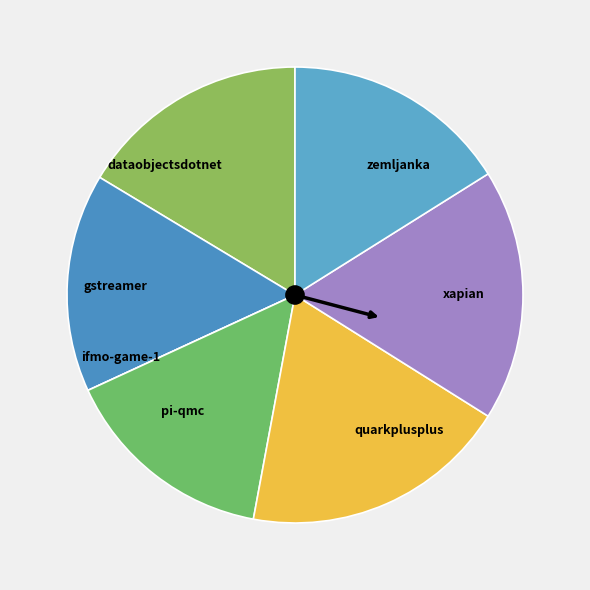

Is there any slice that represents more than half of the pie?

No